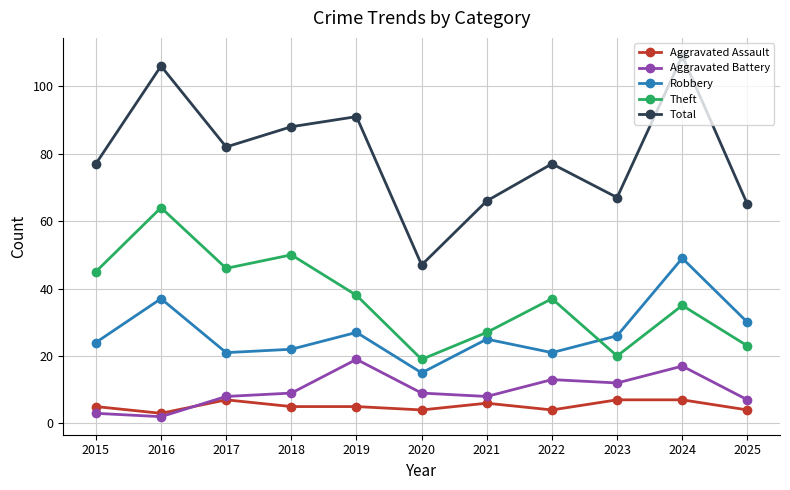

In Robbery, how many points are higher than both neighbors (excluding endpoints)?

4